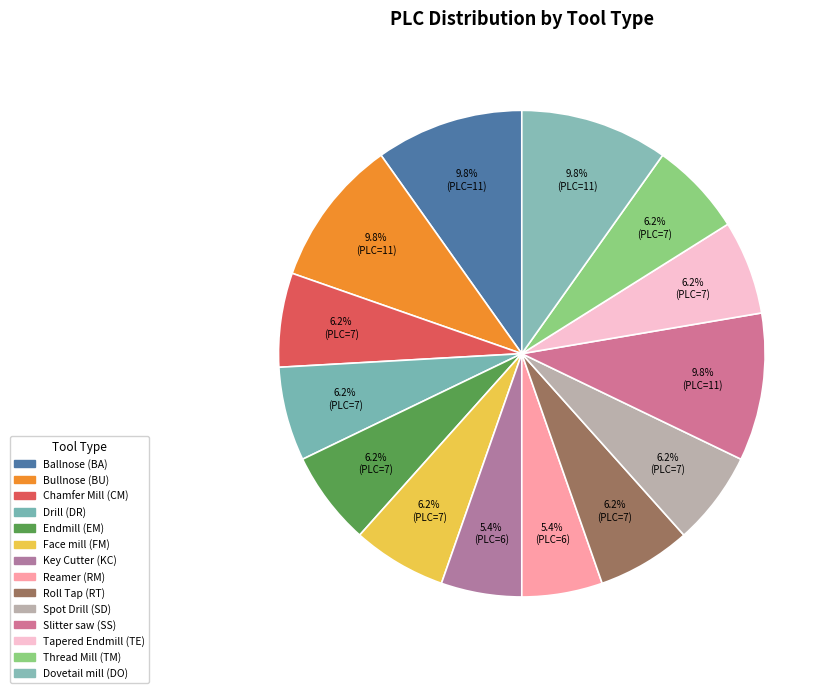

Which slice is the largest?

Ballnose (BA)